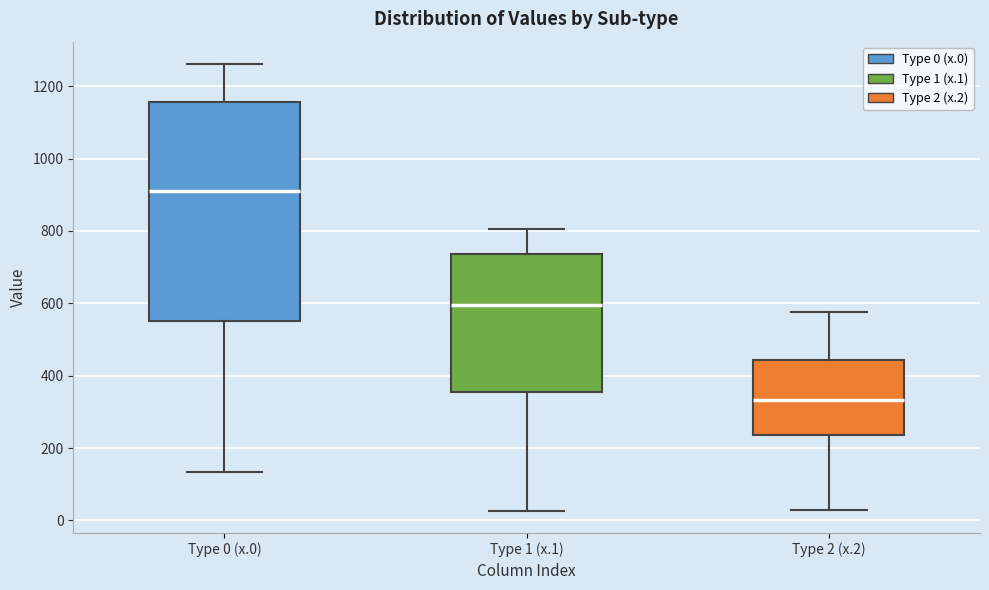

Where is the lower edge of the box for Type 1 (x.1) on the y-axis? The values are not printed on the chart, so give them approximately, as read against the axis.

360